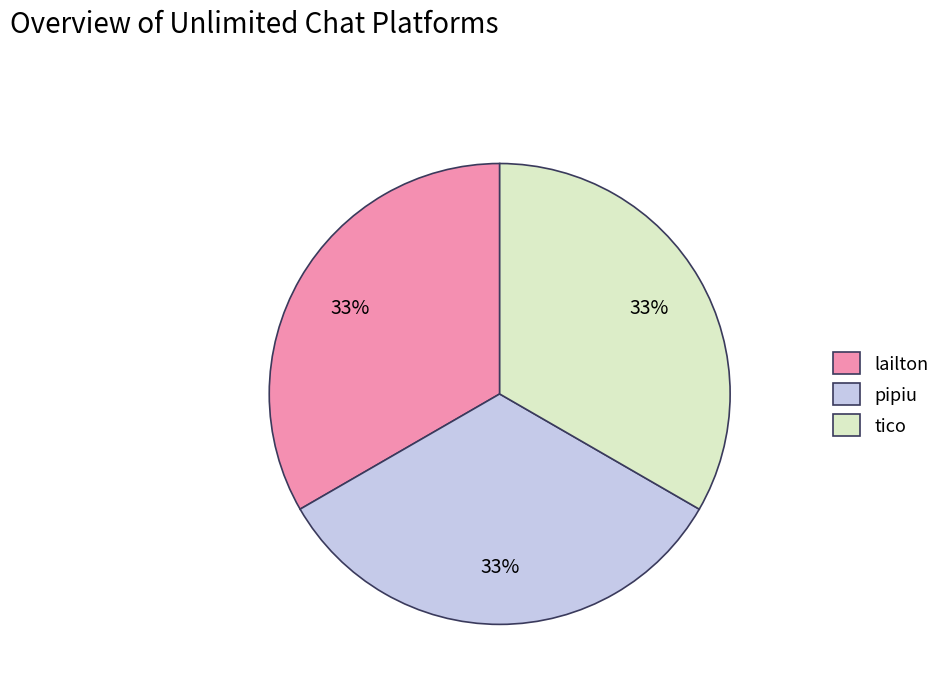

Approximately how many times larger is the value at lailton compared to pipiu?

1.0